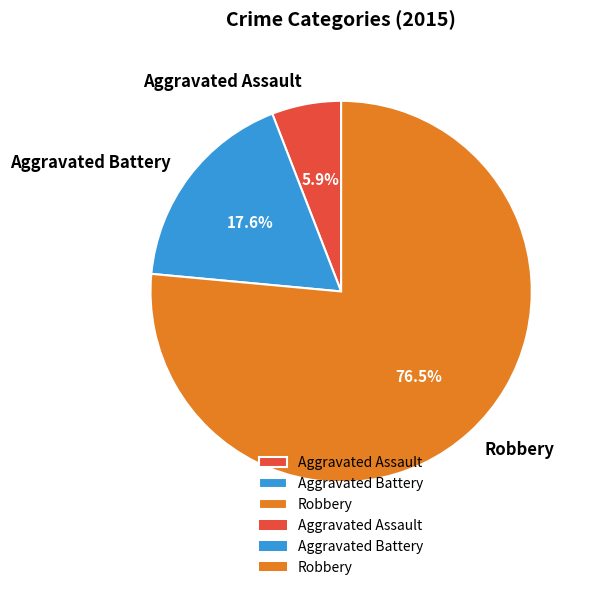

To the nearest percent, what portion does Aggravated Battery represent?

18%